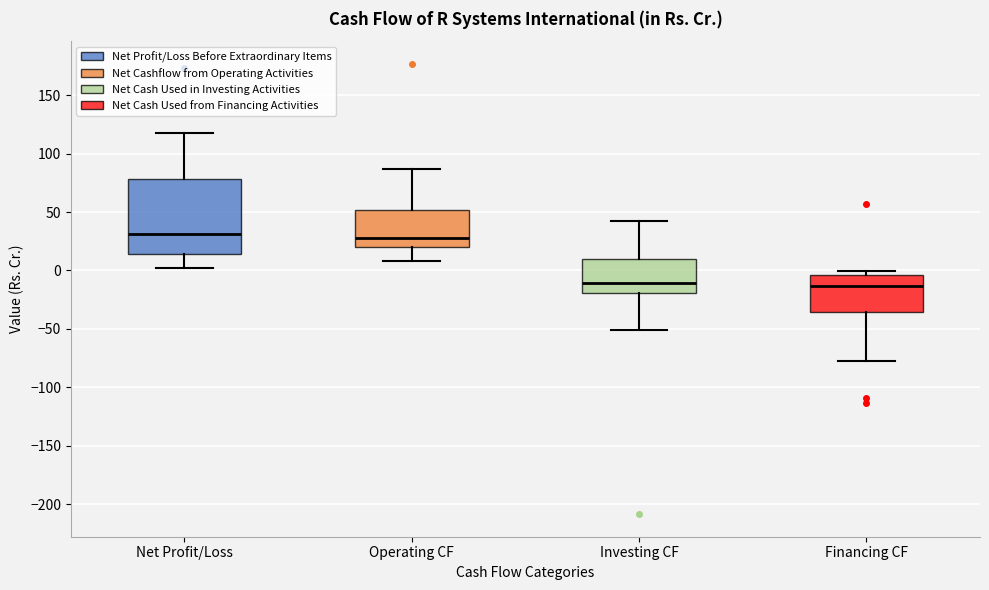

Reading left to right, transcribe this box plot: for each box, give where its median line is, the range the box spans, and where its two whiskers end, as read against the y-axis. The values are not printed on the chart, so give them approximately, as read against the axis.

Net Profit/Loss: median 30, box 15 to 80, whiskers 0 to 120
Operating CF: median 25, box 20 to 50, whiskers 10 to 85
Investing CF: median -10, box -20 to 10, whiskers -50 to 40
Financing CF: median -15, box -35 to -5, whiskers -80 to 0